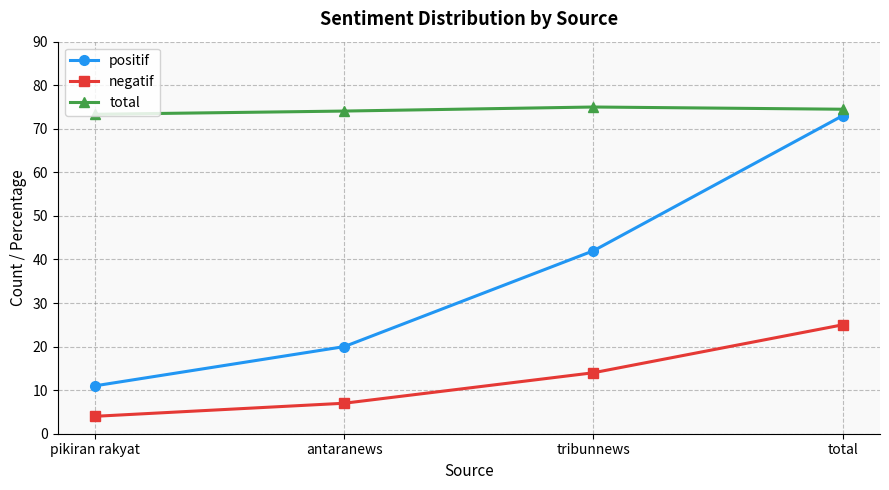

Does the chart display data point markers on the line(s)?

Yes